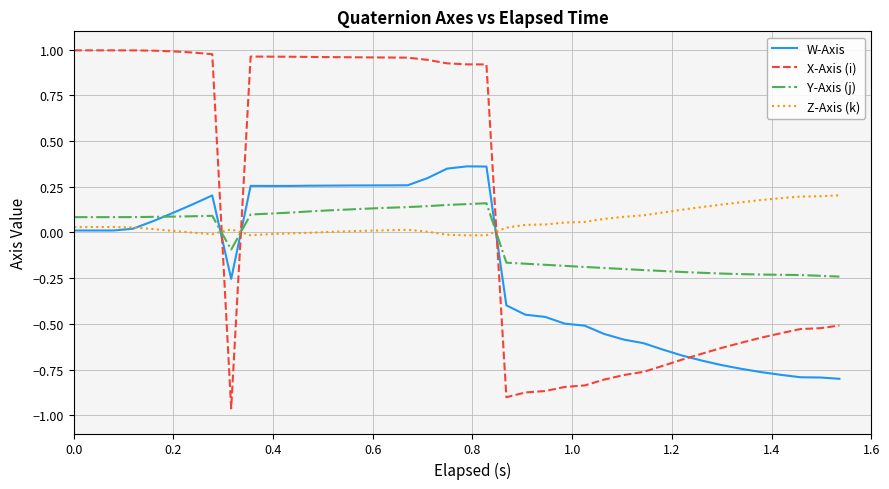

Which series ends up on top after the final intersection of Z-Axis (k) and Y-Axis (j)?

Z-Axis (k)